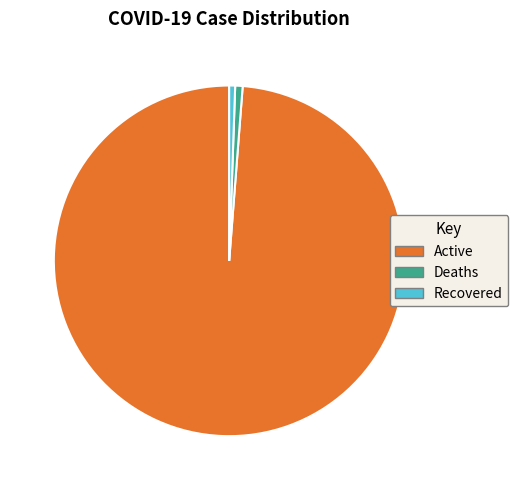

Which category has the biggest portion of the pie?

Active